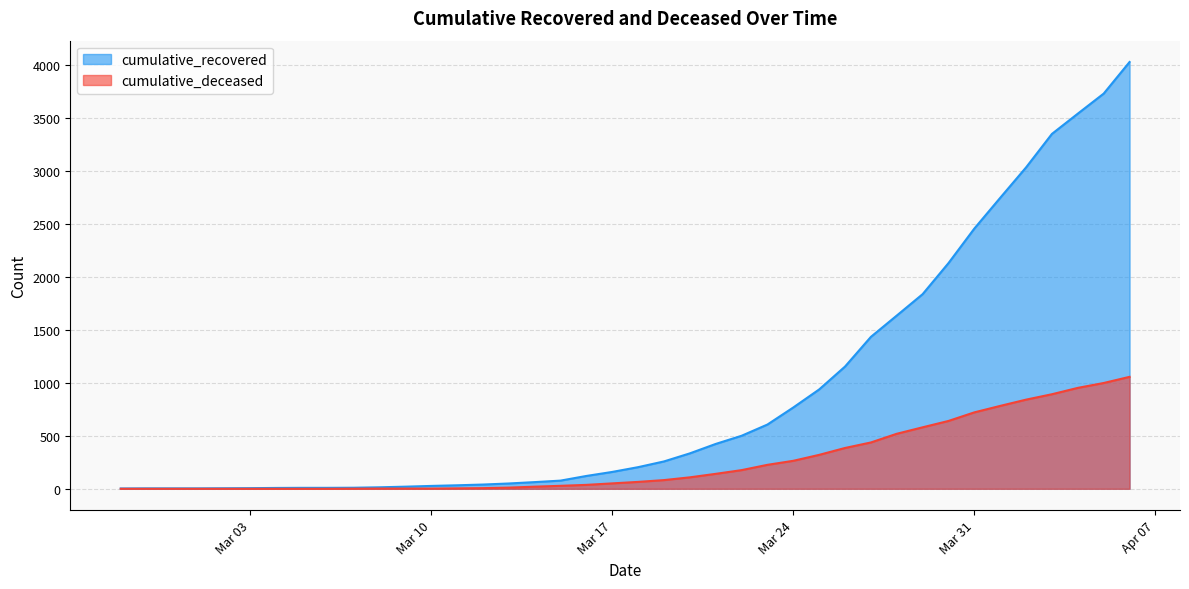

Which has a higher value, 2020-04-03 or 2020-04-05?

2020-04-05